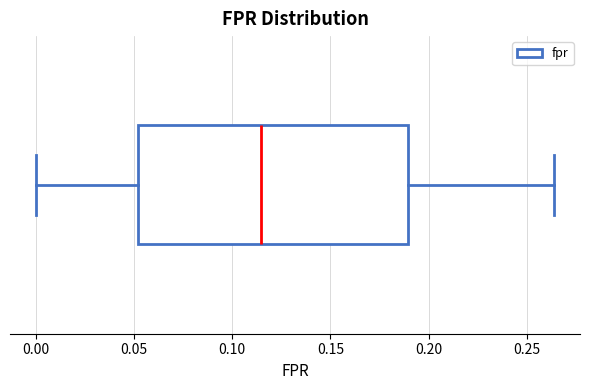

Transcribe this box plot: give where the median line is, the range the box spans, and where the two whiskers end, as read against the x-axis. The values are not printed on the chart, so give them approximately, as read against the axis.

median 0.115, box 0.050 to 0.190, whiskers 0.000 to 0.265